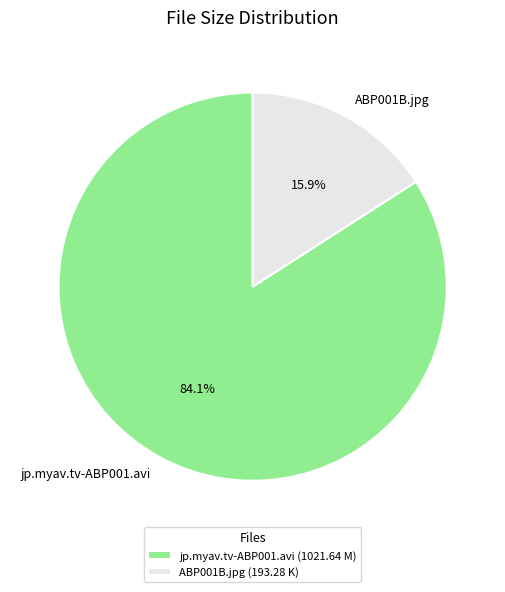

What is the largest slice in the pie chart?

jp.myav.tv-ABP001.avi